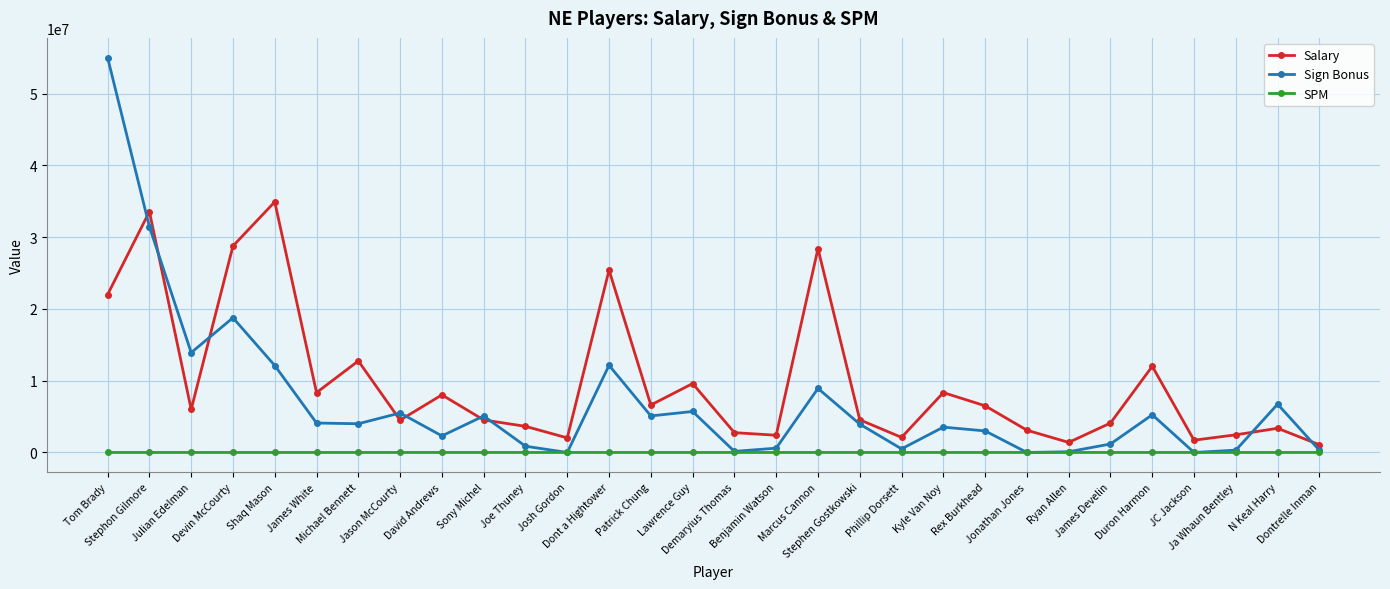

At how many categories does at least one series exceed 7753727?

13